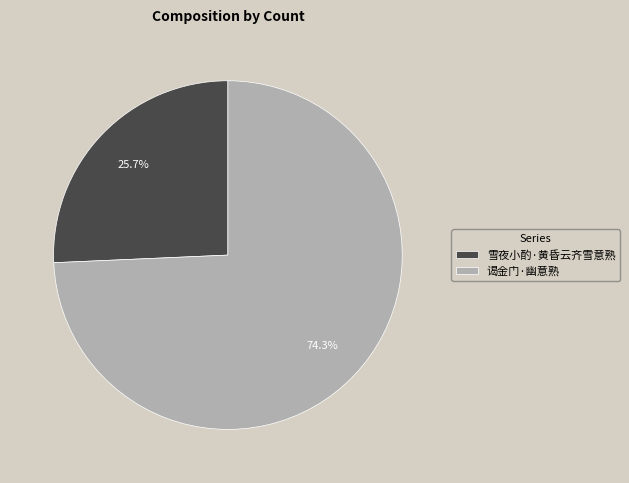

How much of the chart is everything except 谒金门·幽意熟?

25.7%